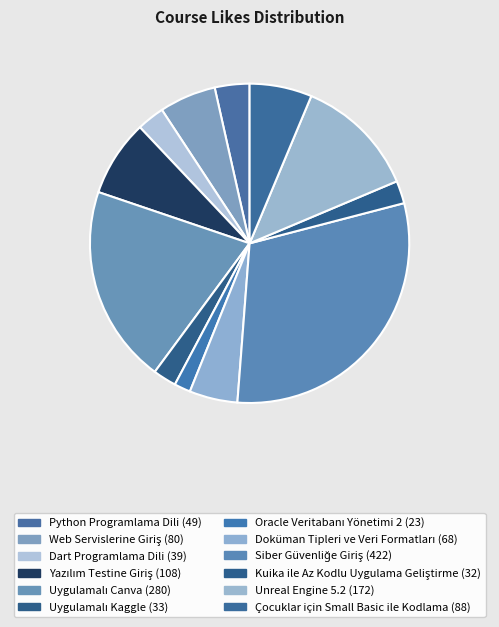

To the nearest percent, what percentage of the pie is Çocuklar için Small Basic ile Kodlama?

6%